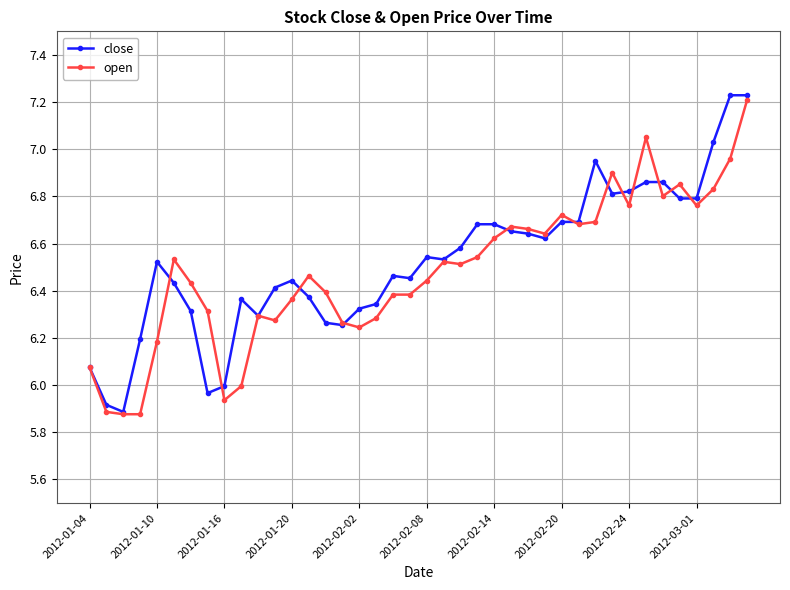

List the series in order of their peak value, lowest first.

open, close